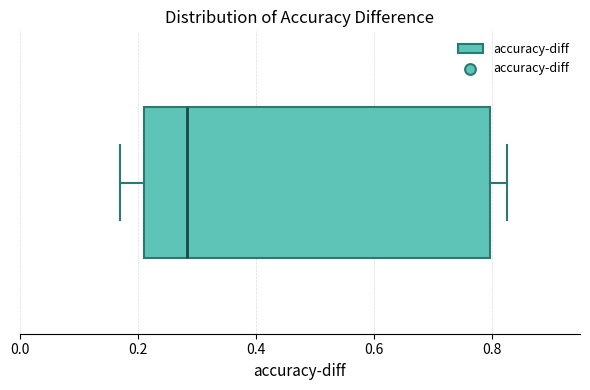

Read this box plot against the x-axis: the position of the median line, the range covered by the box, and the ends of both whiskers. The values are not printed on the chart, so give them approximately, as read against the axis.

median 0.28, box 0.22 to 0.80, whiskers 0.18 to 0.82